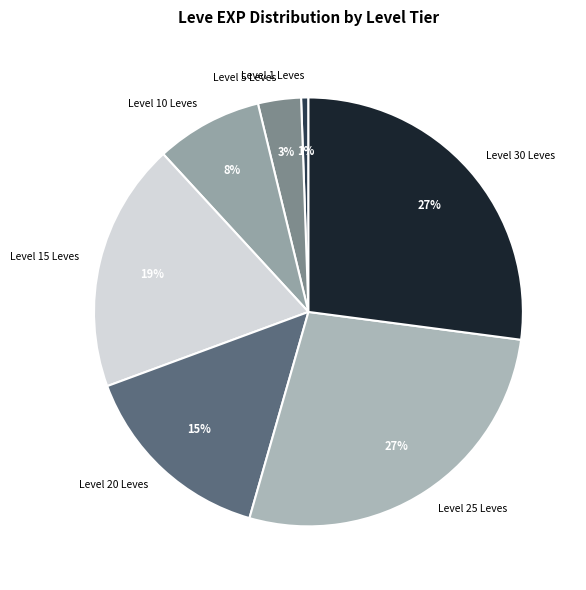

Is the sum of Level 5 Leves and Level 15 Leves greater than half?

No